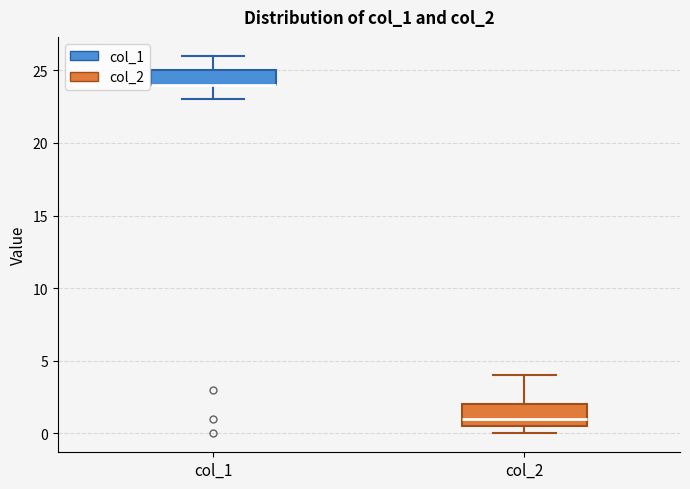

Reading left to right, read every box against the y-axis: the position of its median line, the range the box covers, and the ends of its whiskers. The values are not printed on the chart, so give them approximately, as read against the axis.

col_1: median 24.0 (drawn on the box's lower edge), box 24.0 to 25.0, whiskers 23.0 to 26.0
col_2: median 1.0, box 0.5 to 2.0, whiskers 0.0 to 4.0